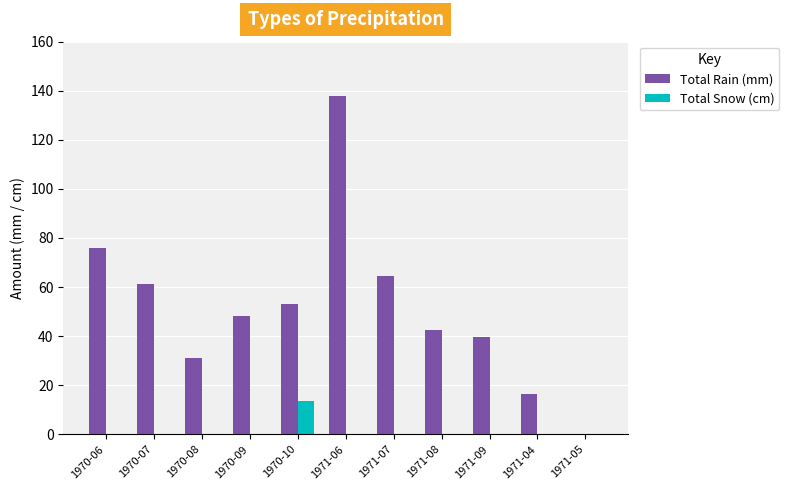

Is the value of Total Rain (mm) at 1970-09 greater than the value of Total Snow (cm) at 1971-05?

Yes